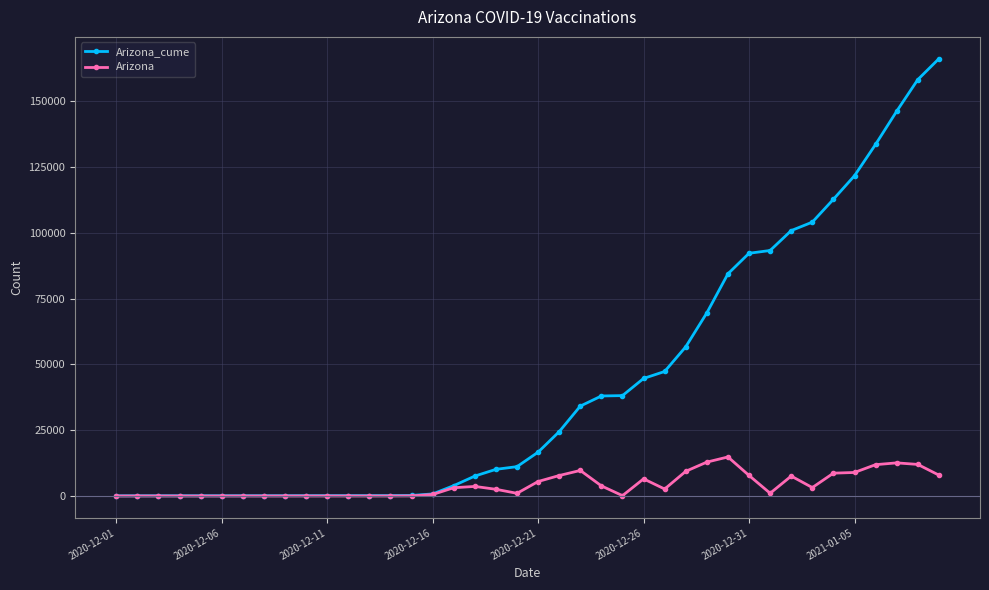

What is the greatest value displayed?

166184